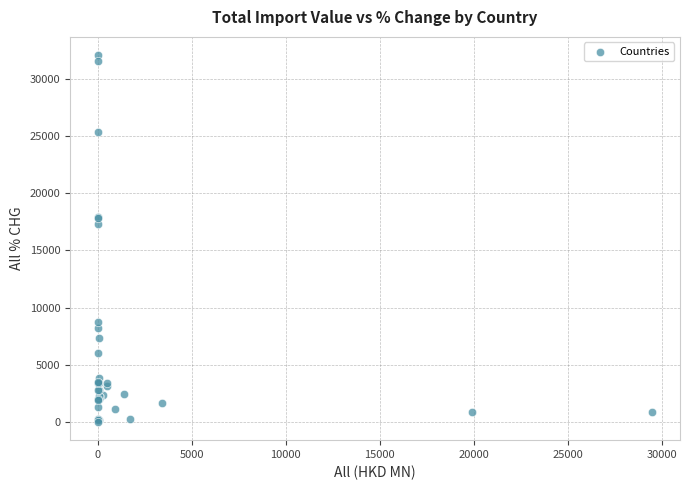

What Y value in the scatter plot is closest to 16034?

17280.9